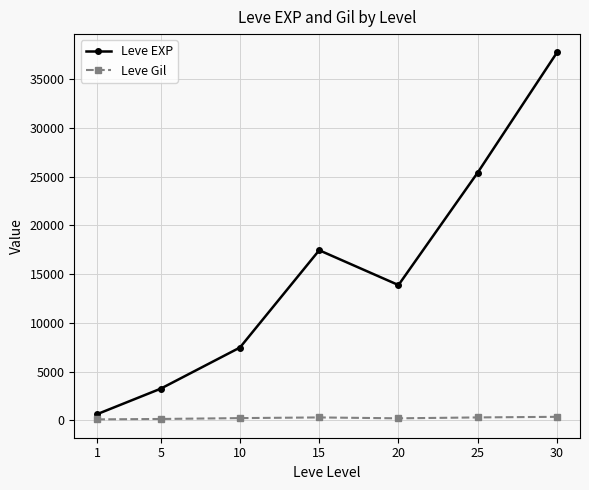

Between 10 and 25, which series saw the biggest shift?

Leve EXP